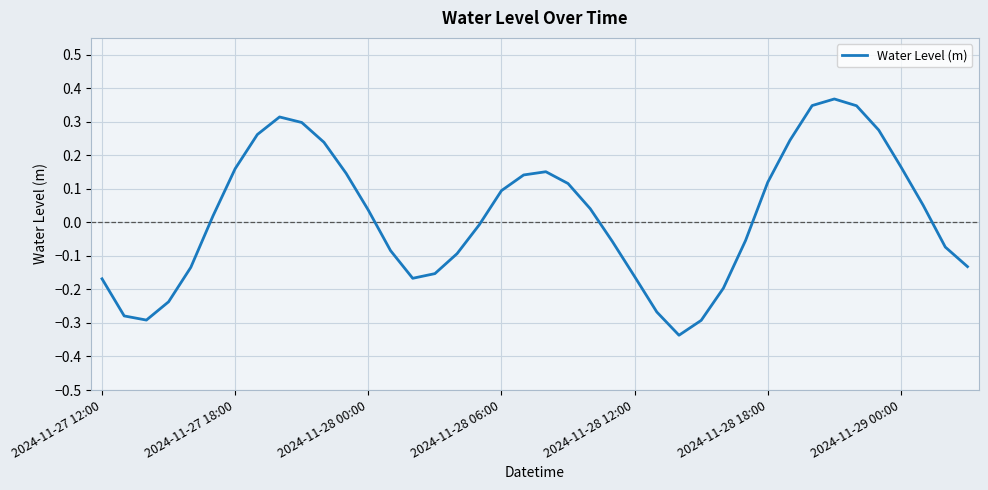

List the labels in order of value, largest first.

33, 32, 34, 8, 9, 35, 7, 31, 10, 36, 2024-11-29 00:00, 20, 11, 19, 30, 21, 18, 37, 22, 12, 2024-11-28 18:00, 17, 29, 23, 38, 13, 16, 39, 2024-11-28 12:00, 15, 24, 14, 2024-11-27 12:00, 28, 2024-11-28 06:00, 25, 2024-11-27 18:00, 2024-11-28 00:00, 27, 26